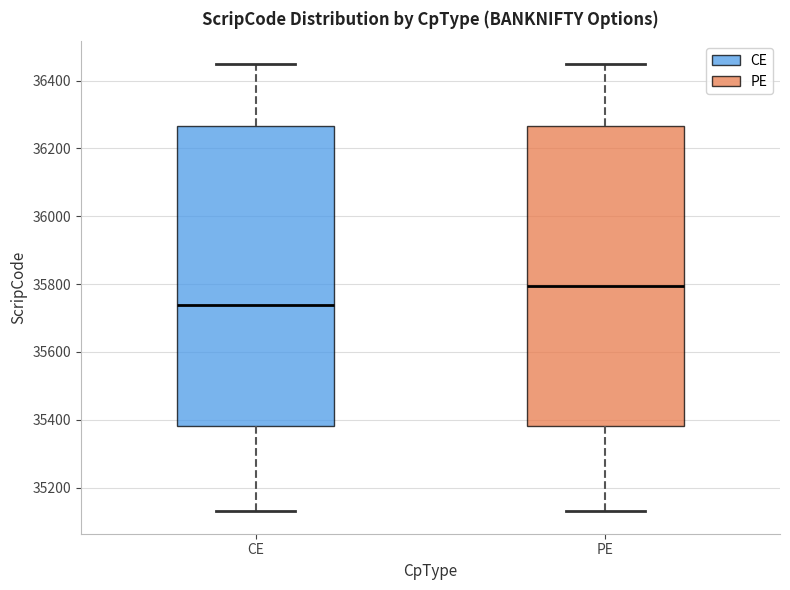

Which box has the highest median line?

PE